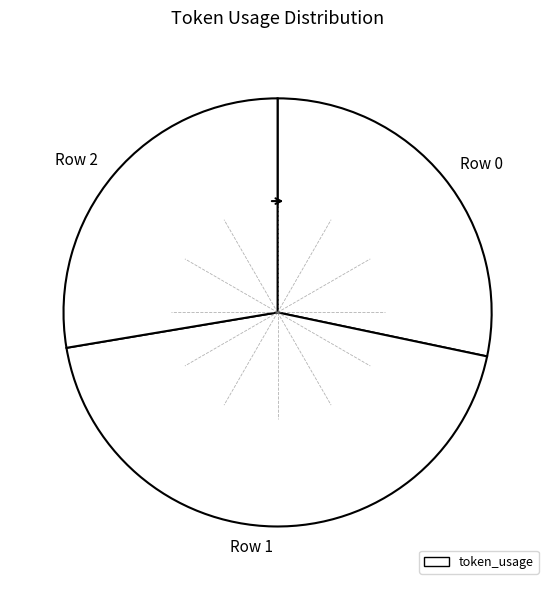

The Row 0 slice represents 19% of the pie. True or false?

False